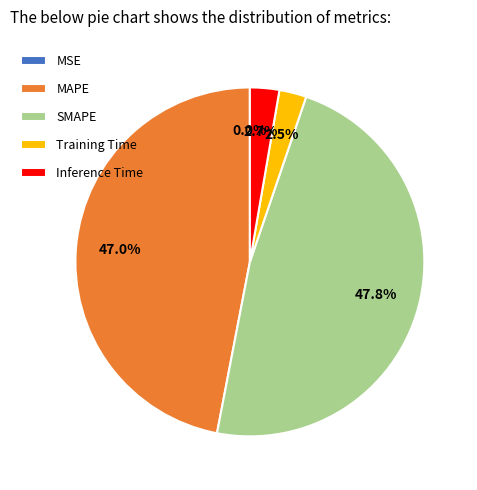

True or false: MAPE accounts for 56% of the total.

False